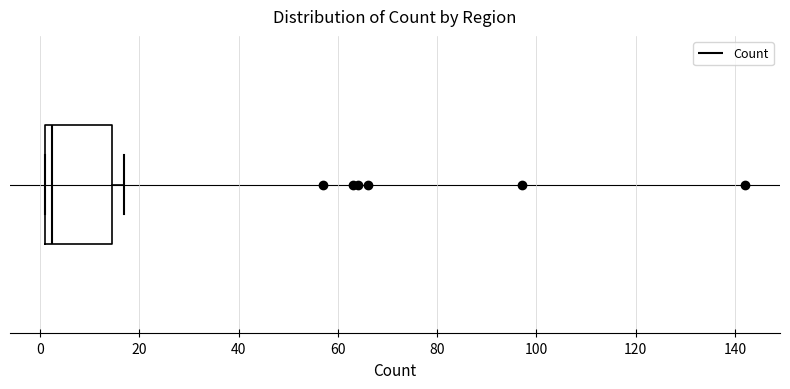

Transcribe this box plot: give where the median line is, the range the box spans, and where the two whiskers end, as read against the x-axis. The values are not printed on the chart, so give them approximately, as read against the axis.

median 2 (just right of the box's left edge), box 2 to 14, whiskers 2 to 18